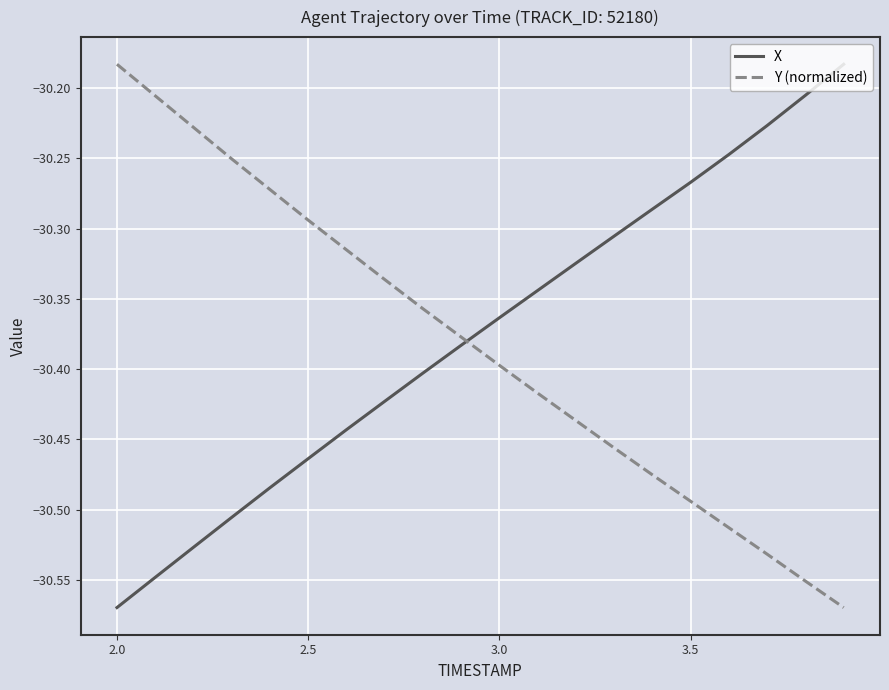

Which series ends up on top after the final intersection of X and Y (normalized)?

X